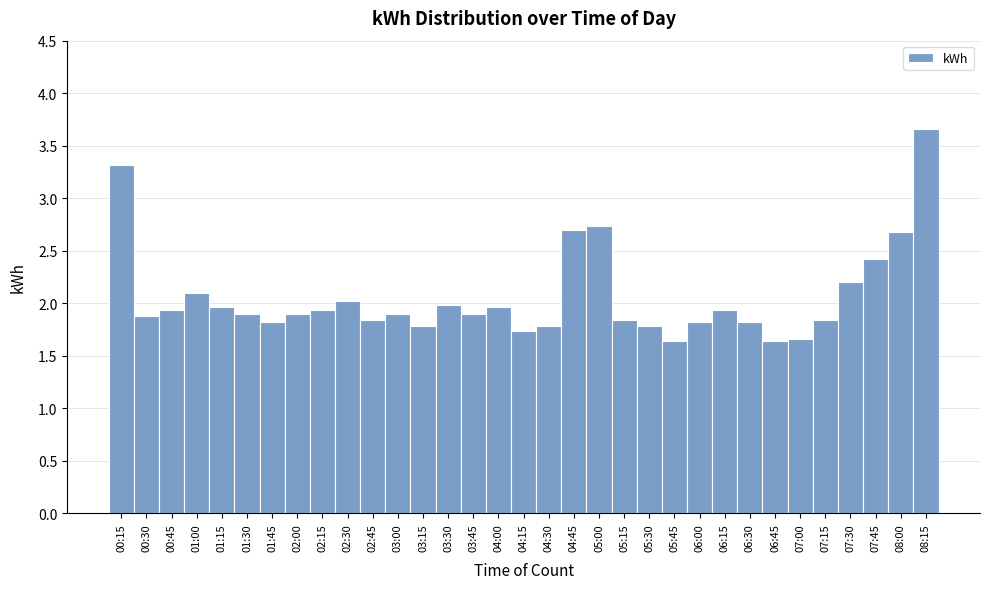

The value at 01:30 is 1.9. True or false?

True